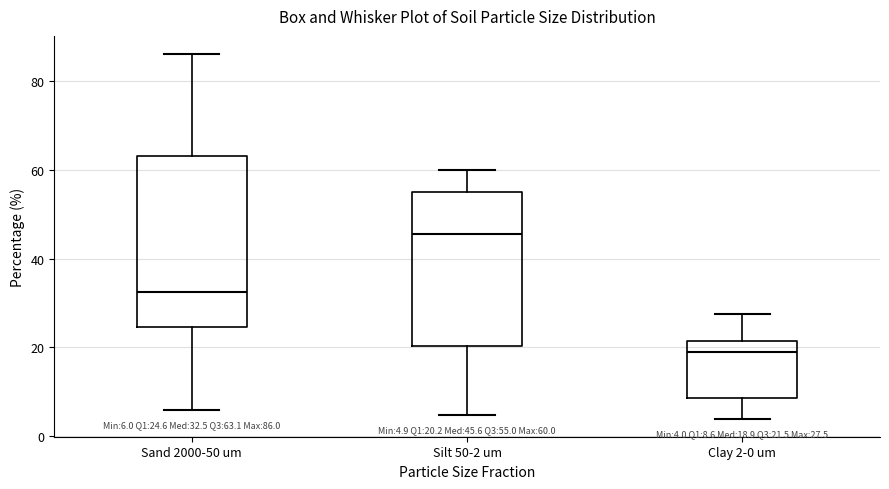

Which box has the highest median line?

Silt 50-2 um